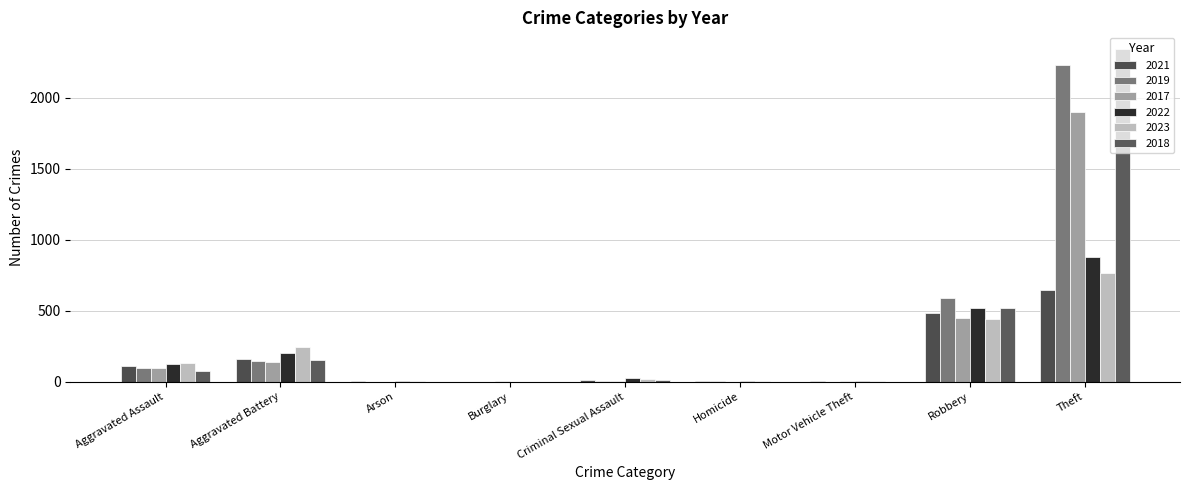

Which label corresponds to the smallest value in the chart?

Arson